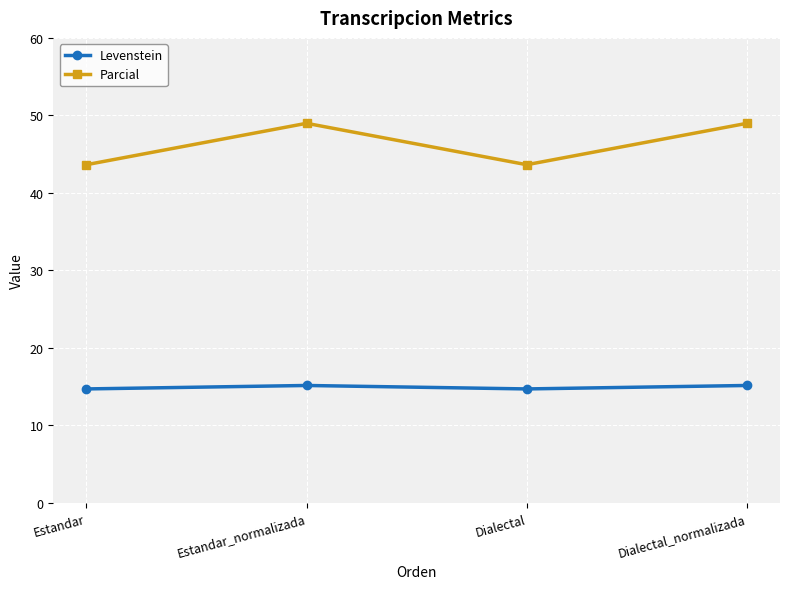

At Dialectal, list the series in order from smallest to largest.

Levenstein, Parcial